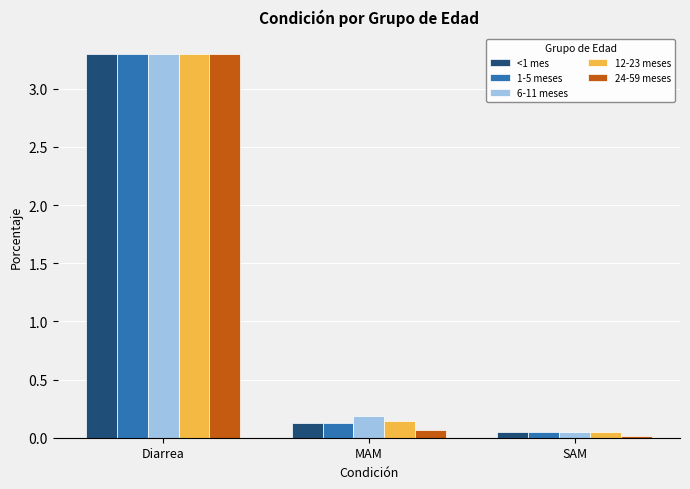

At which category is the sum across all series the highest?

Diarrea